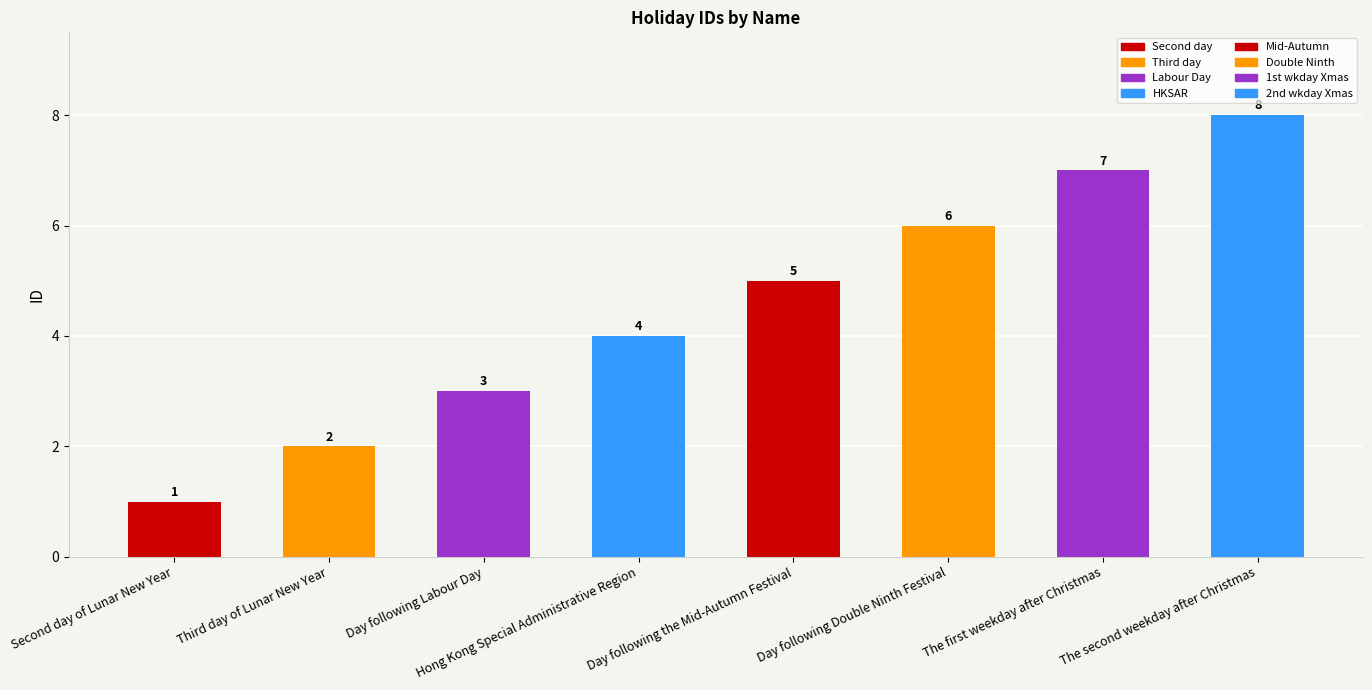

How many data points are less than 5?

4